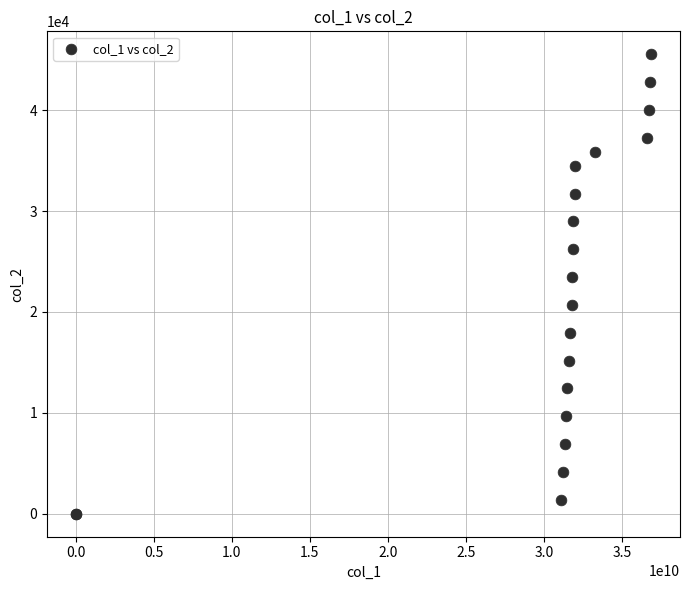

What Y value in the scatter plot is closest to 22770?

23460